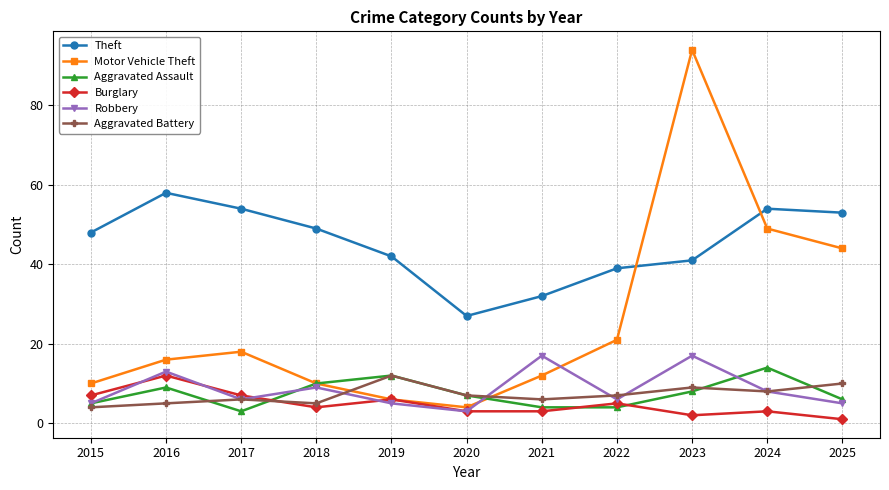

What is the spread (max minus min) of values at 2025?

52